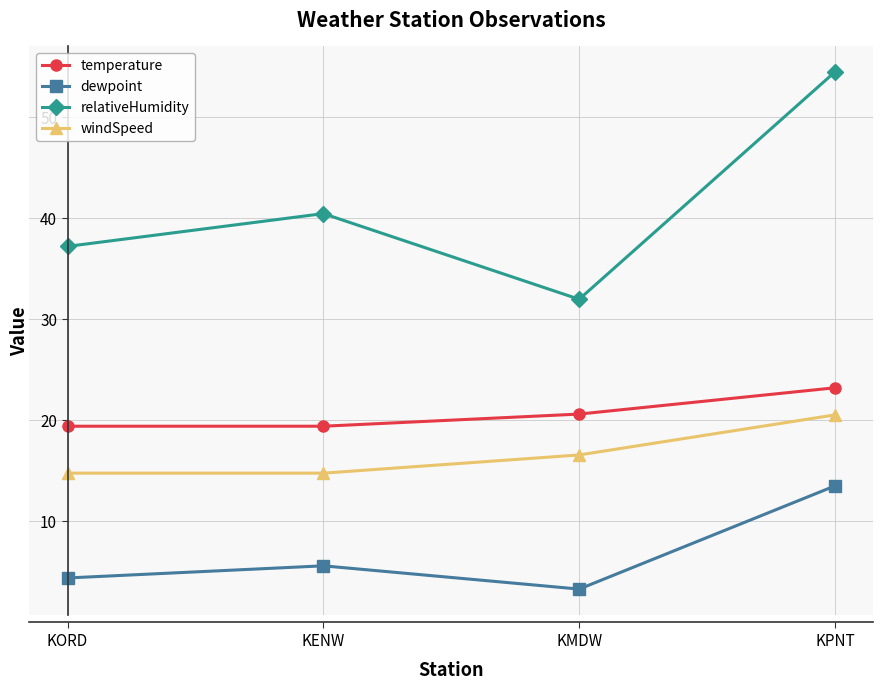

At KORD, list the series in order from smallest to largest.

dewpoint, windSpeed, temperature, relativeHumidity